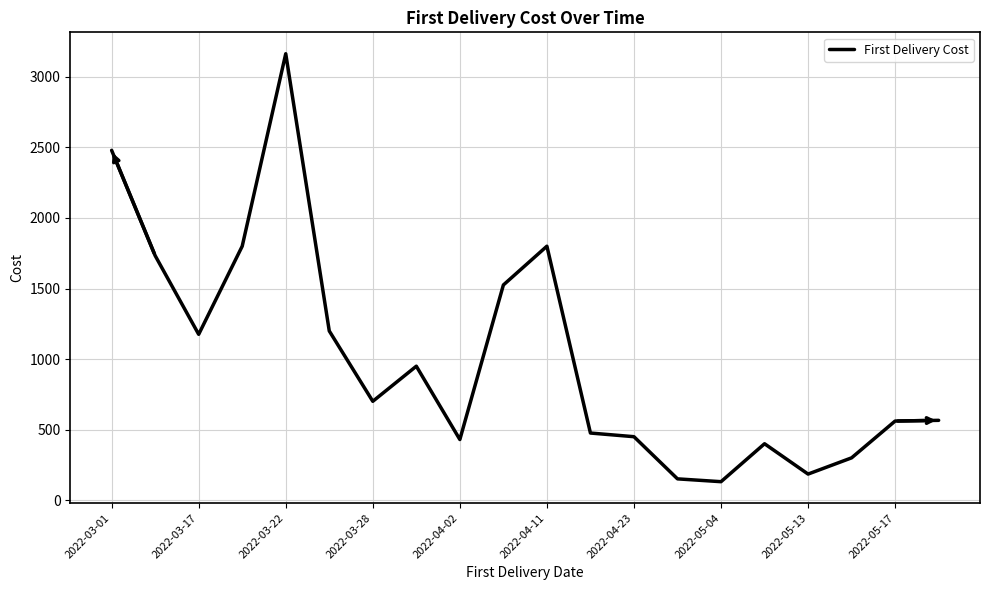

What is the difference between the maximum and minimum values?

3035.0